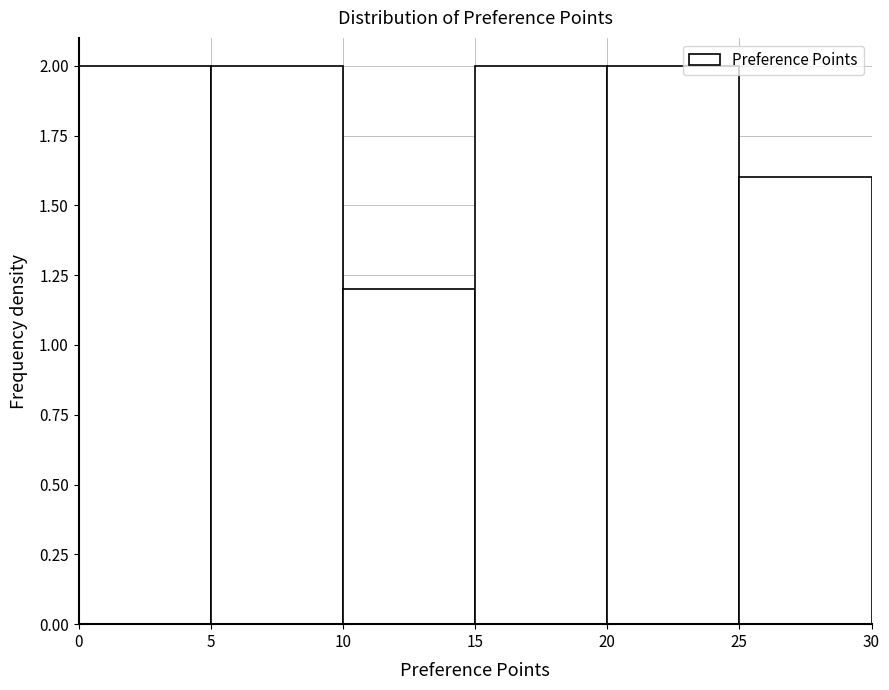

What is the height of the bar covering 10 to 15 on the x-axis? The values are not printed on the chart, so give them approximately, as read against the axis.

1.2